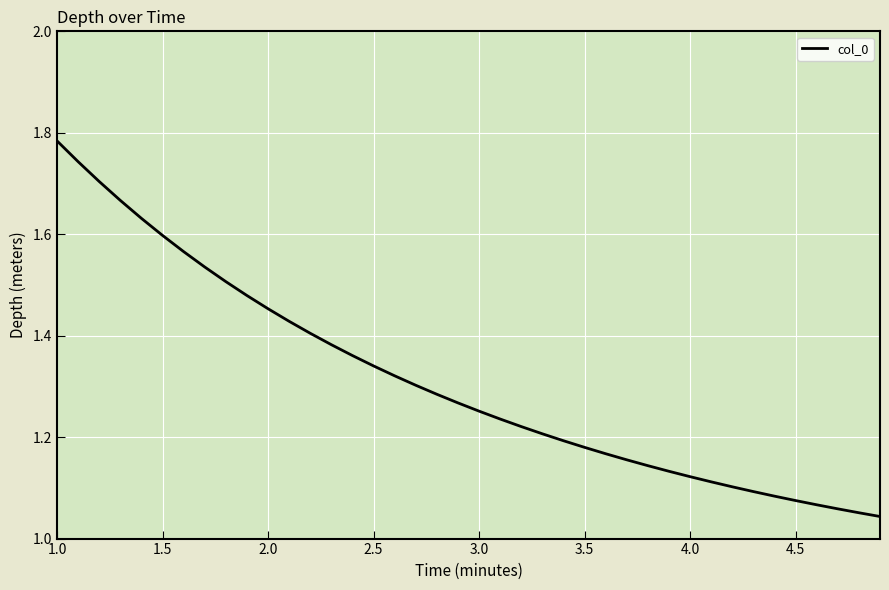

What is the difference between the maximum and minimum values?

0.7